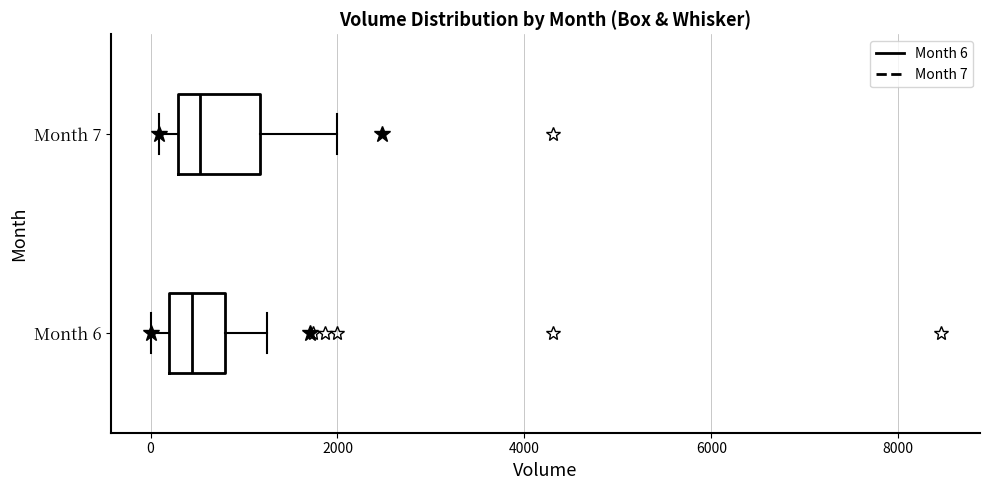

Reading bottom to top, read every box against the x-axis: the position of its median line, the range the box covers, and the ends of its whiskers. The values are not printed on the chart, so give them approximately, as read against the axis.

Month 6: median 400, box 200 to 800, whiskers 0 to 1200
Month 7: median 600, box 200 to 1200, whiskers 0 to 2000